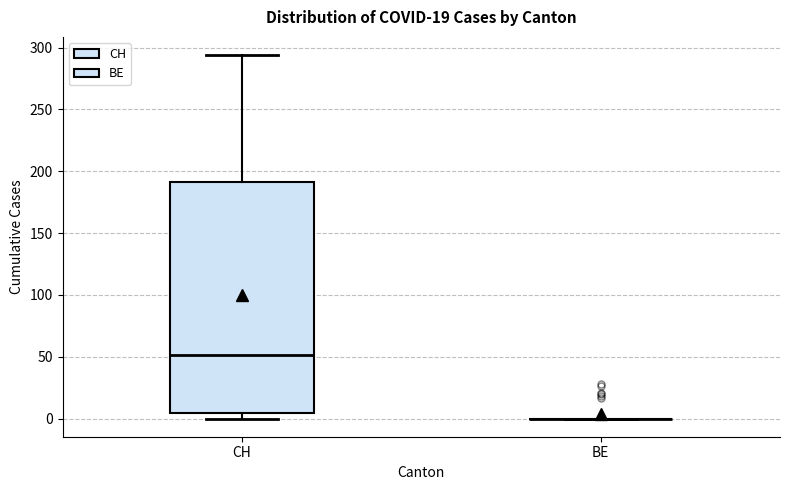

Reading left to right, transcribe this box plot: for each box, give where its median line is, the range the box spans, and where its two whiskers end, as read against the y-axis. The values are not printed on the chart, so give them approximately, as read against the axis.

CH: median 50, box 5 to 190, whiskers 0 to 295
BE: box collapsed to a line at 0, whiskers 0 to 0